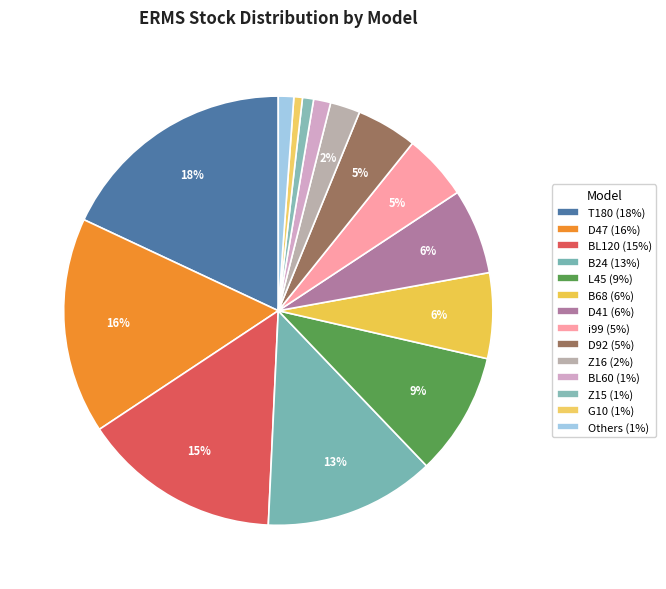

Count the number of slices in the pie.

14